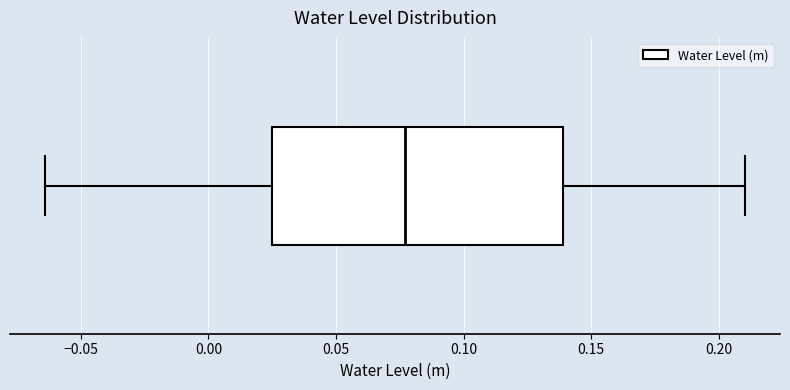

Read this box plot against the x-axis: the position of the median line, the range covered by the box, and the ends of both whiskers. The values are not printed on the chart, so give them approximately, as read against the axis.

median 0.075, box 0.025 to 0.140, whiskers -0.065 to 0.210